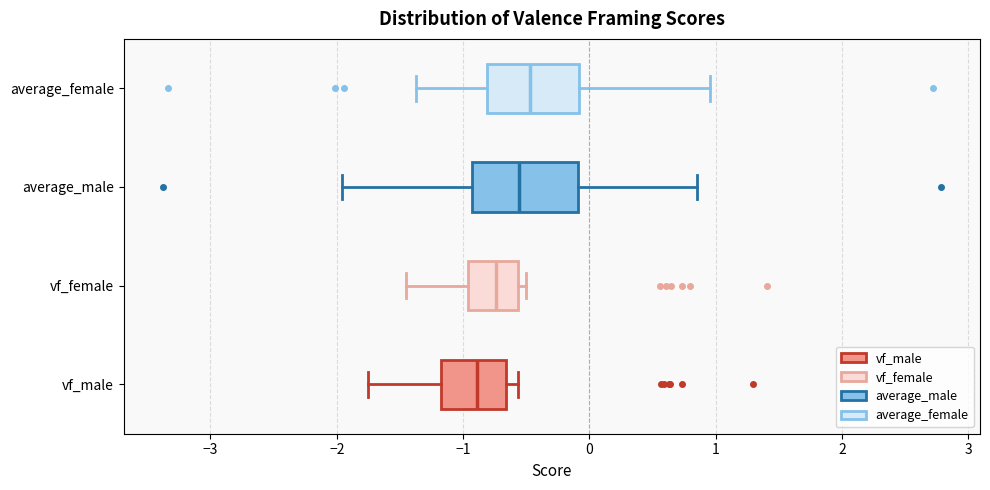

Reading bottom to top, transcribe this box plot: for each box, give where its median line is, the range the box spans, and where its two whiskers end, as read against the x-axis. The values are not printed on the chart, so give them approximately, as read against the axis.

vf_male: median -0.9, box -1.2 to -0.7, whiskers -1.8 to -0.6
vf_female: median -0.7, box -1.0 to -0.6, whiskers -1.4 to -0.5
average_male: median -0.6, box -0.9 to -0.1, whiskers -2.0 to 0.9
average_female: median -0.5, box -0.8 to -0.1, whiskers -1.4 to 1.0